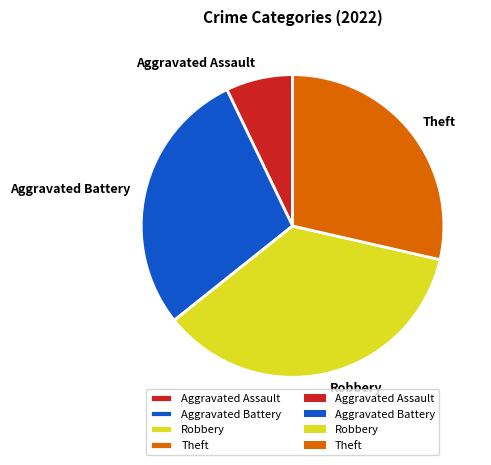

Do Robbery and Theft together represent more than half of the pie?

Yes